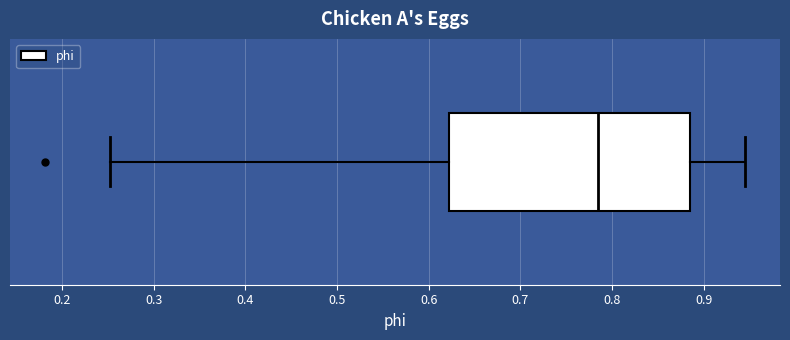

Where does the median line of the box sit on the x-axis? The values are not printed on the chart, so give them approximately, as read against the axis.

0.79